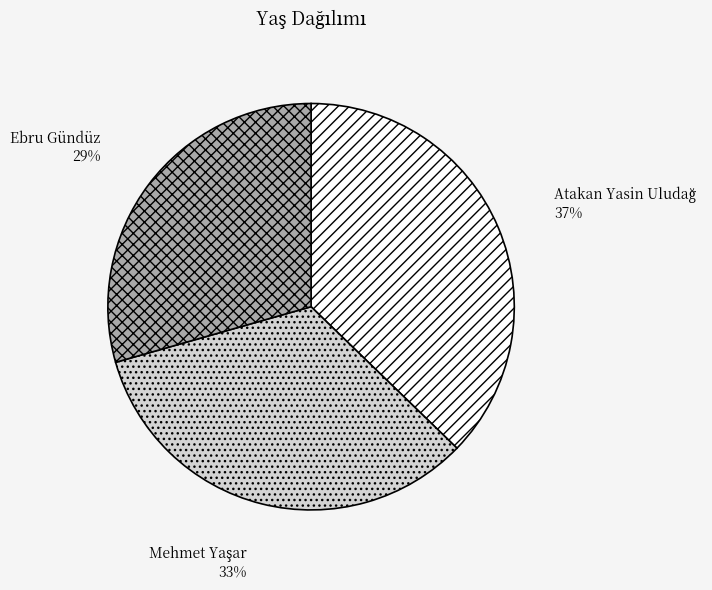

Is there a majority slice in this chart?

No